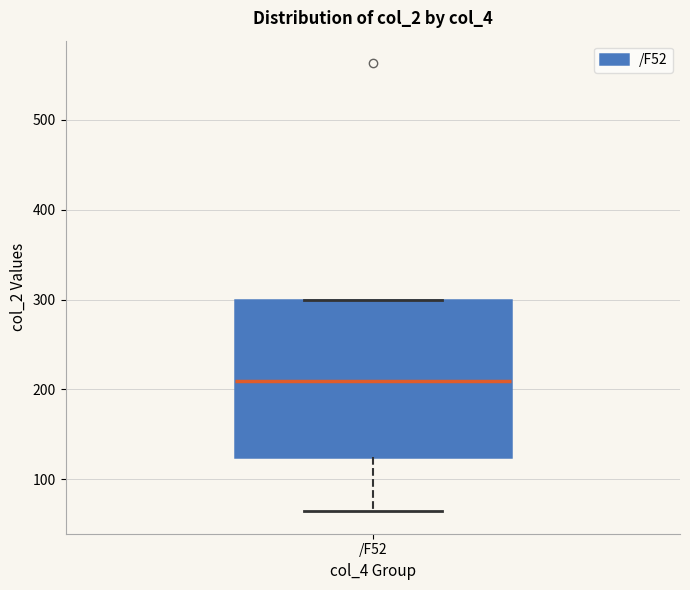

Transcribe this box plot: give where the median line is, the range the box spans, and where the two whiskers end, as read against the y-axis. The values are not printed on the chart, so give them approximately, as read against the axis.

median 210, box 130 to 300, whiskers 60 to 300